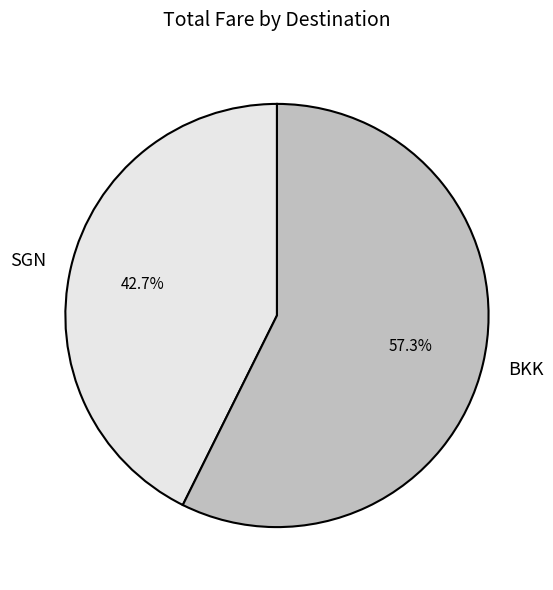

Which category has the smallest portion of the pie?

SGN